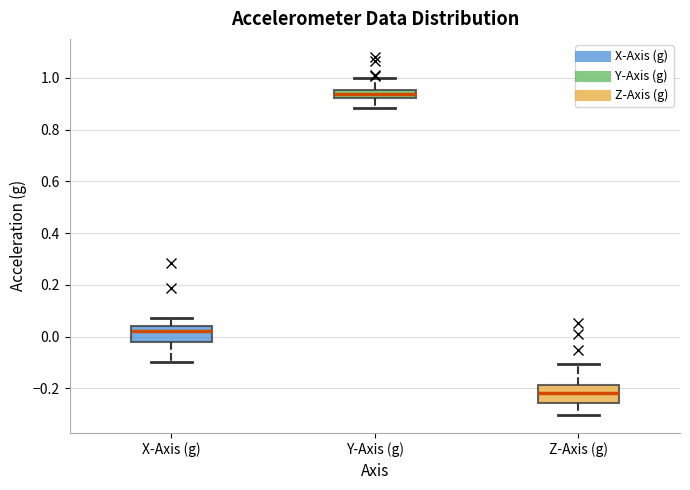

Where is the upper edge of the box for Z-Axis (g) on the y-axis? The values are not printed on the chart, so give them approximately, as read against the axis.

-0.18